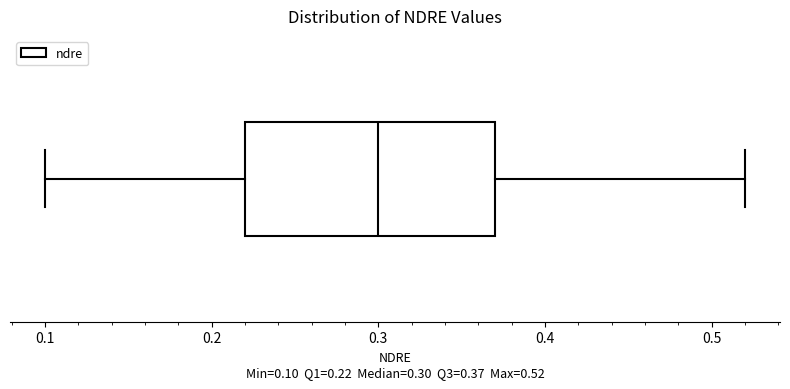

Read this box plot against the x-axis: the position of the median line, the range covered by the box, and the ends of both whiskers. The values are not printed on the chart, so give them approximately, as read against the axis.

median 0.30, box 0.22 to 0.37, whiskers 0.10 to 0.52